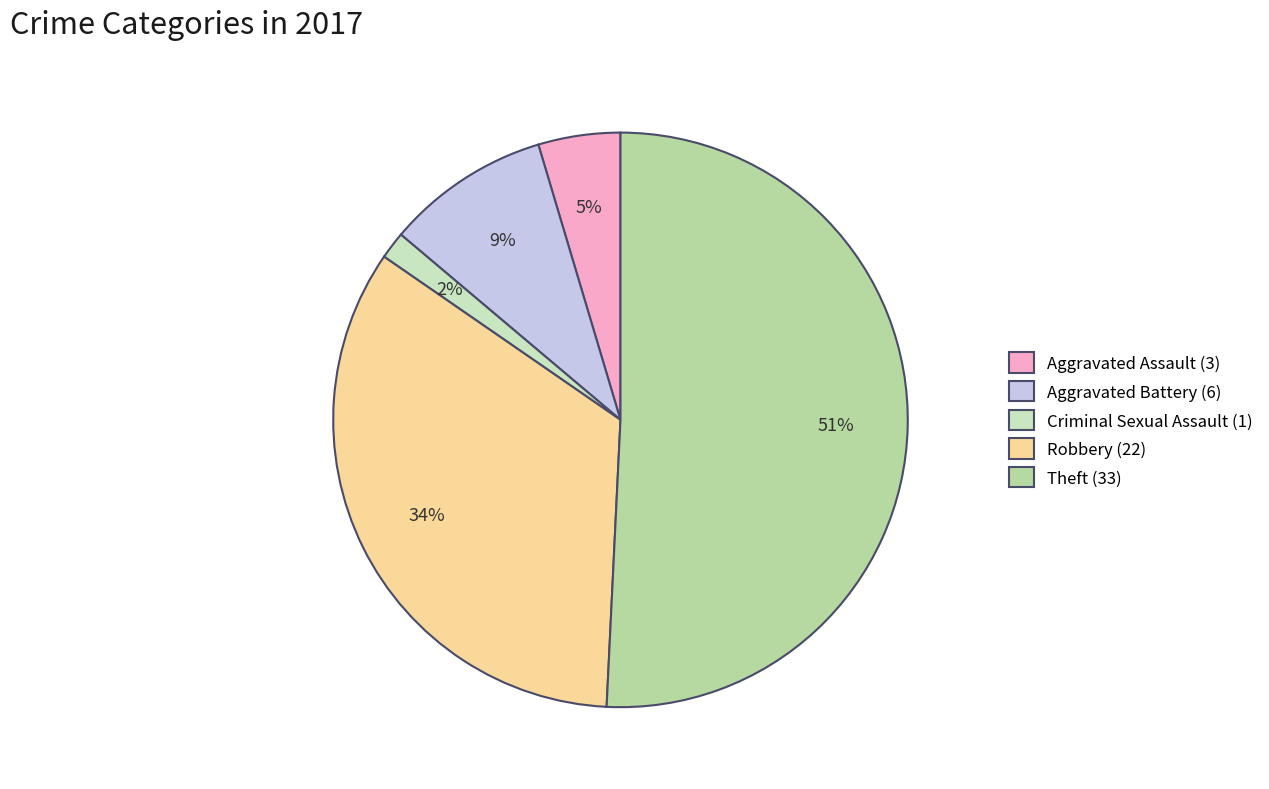

To the nearest percent, what portion does Aggravated Battery represent?

9%